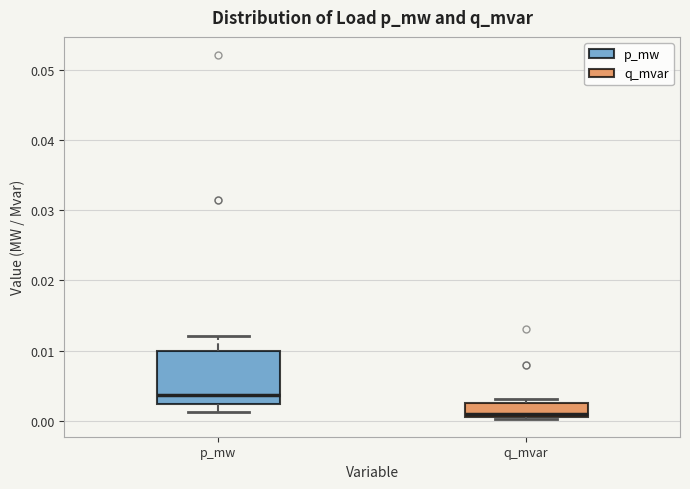

Reading left to right, transcribe this box plot: for each box, give where its median line is, the range the box spans, and where its two whiskers end, as read against the y-axis. The values are not printed on the chart, so give them approximately, as read against the axis.

p_mw: median 0.004, box 0.002 to 0.010, whiskers 0.001 to 0.012
q_mvar: median 0.001 (just above the box's lower edge), box 0.001 to 0.002, whiskers 0.000 to 0.003